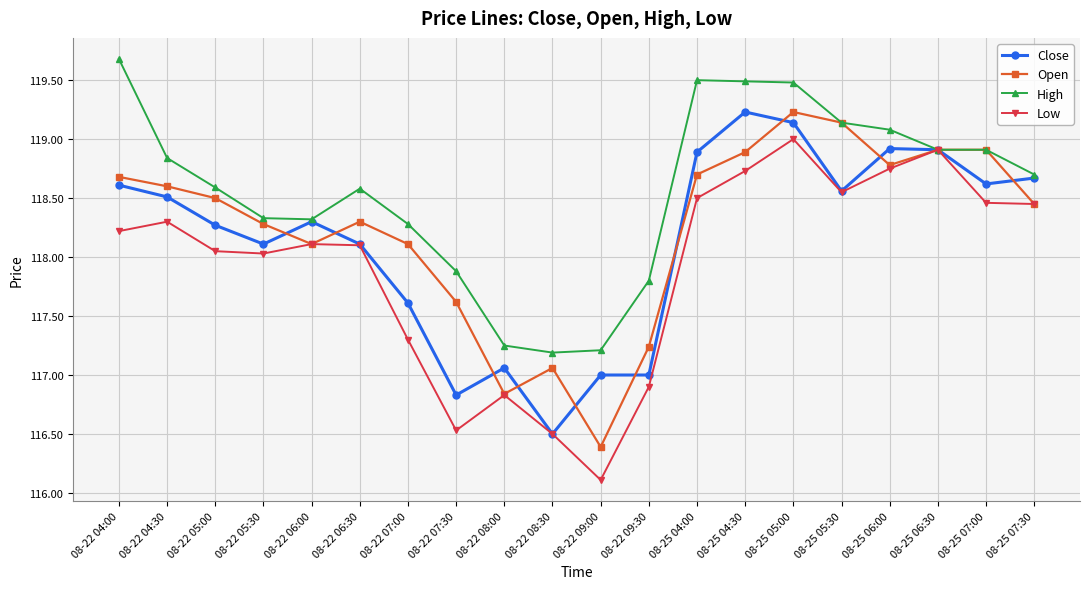

At which category does High reach its first local peak?

08-22 06:30